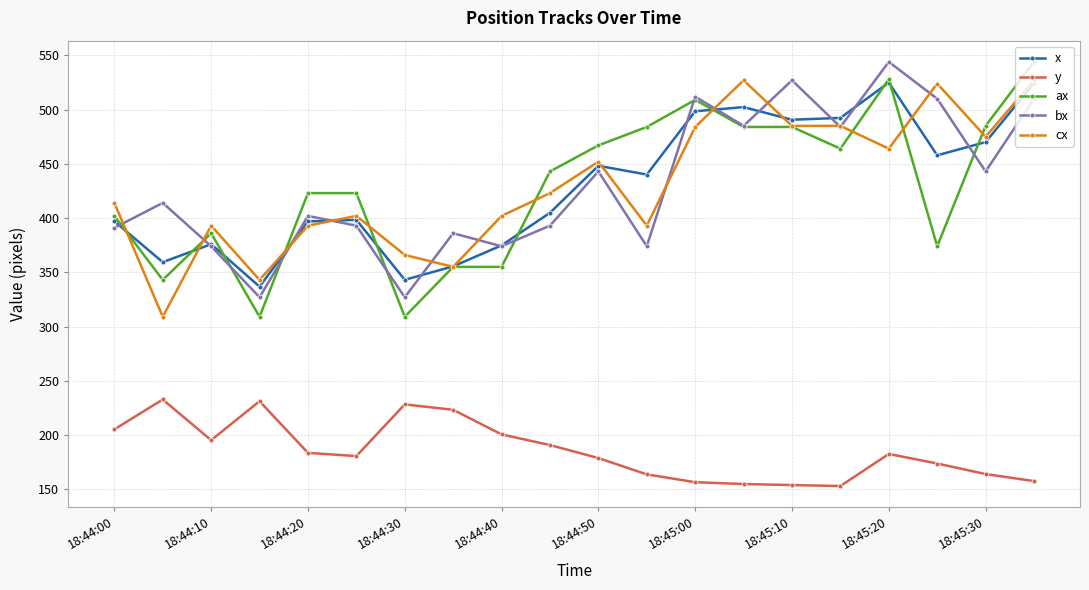

In bx, how many points are higher than both neighbors (excluding endpoints)?

7